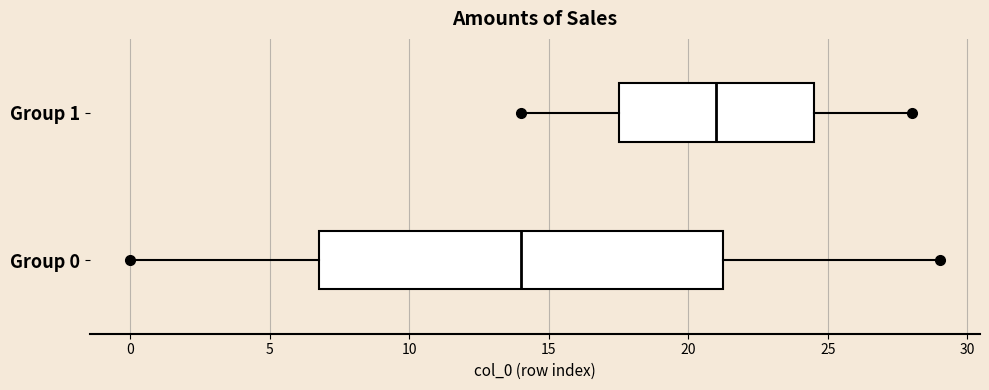

Which box is the widest, from its left edge to its right edge?

Group 0